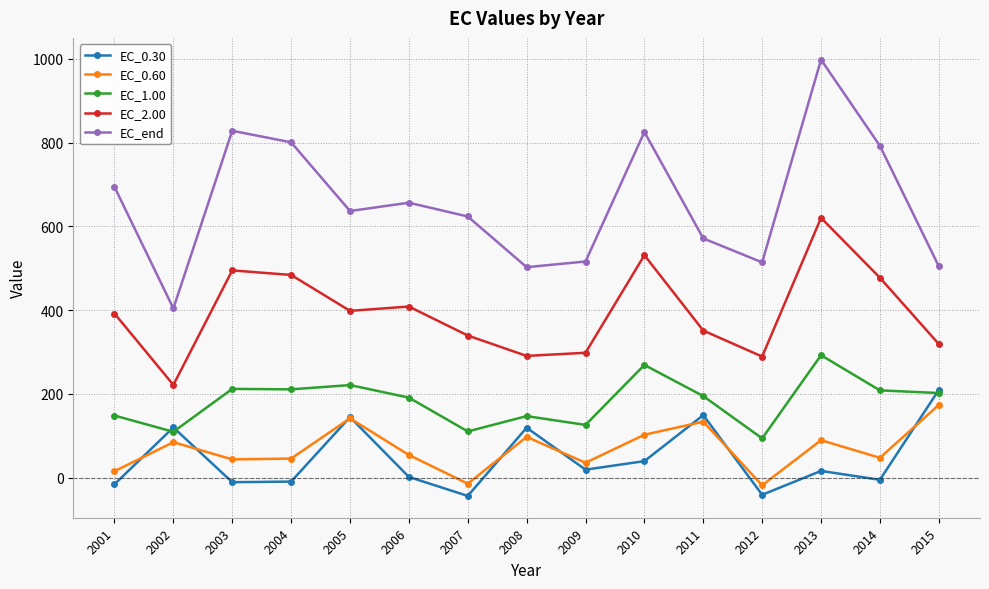

True or false: EC_0.30 has a value of -10.6 at 2003.

True